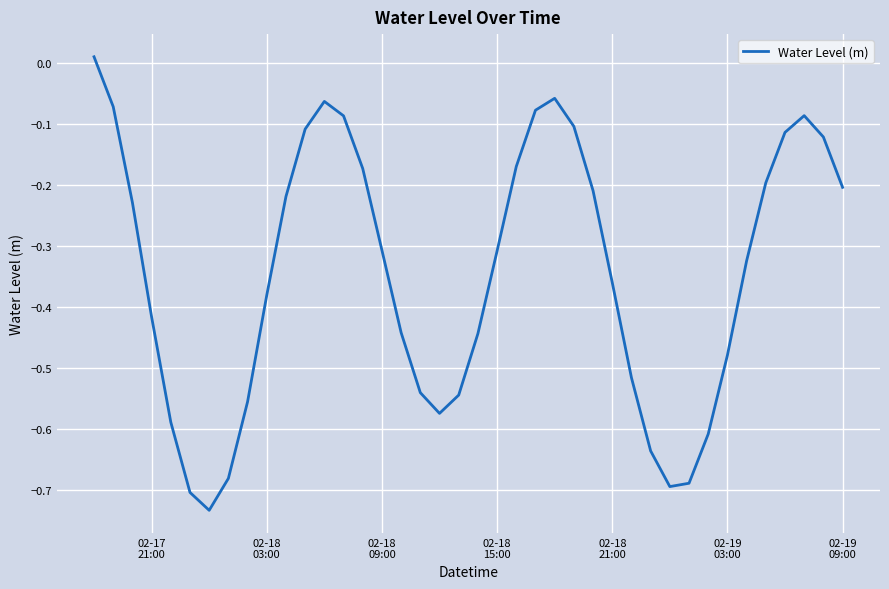

What is the difference between the maximum and minimum values?

0.7